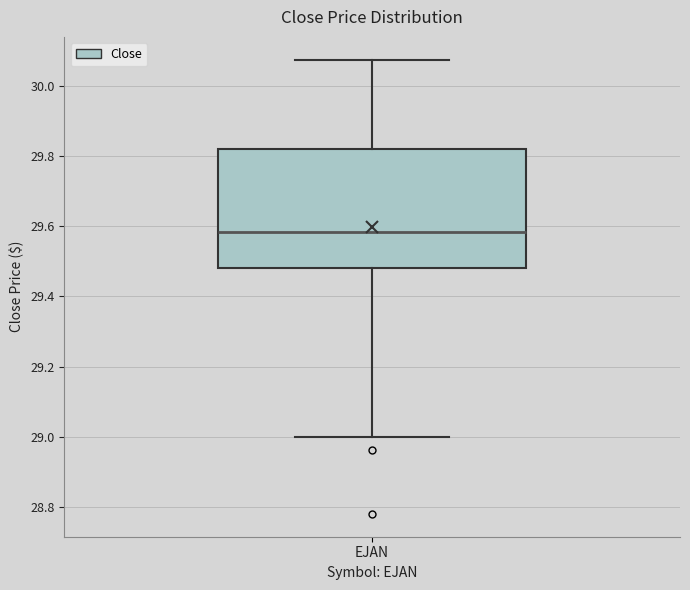

Where does the lower whisker of the box for EJAN end on the y-axis? The values are not printed on the chart, so give them approximately, as read against the axis.

29.00